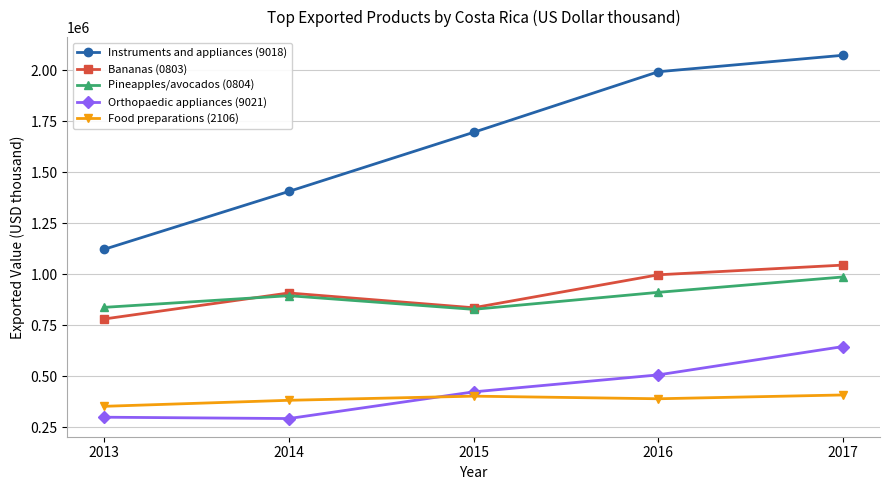

At which category does the chart reach its peak across all series?

2017